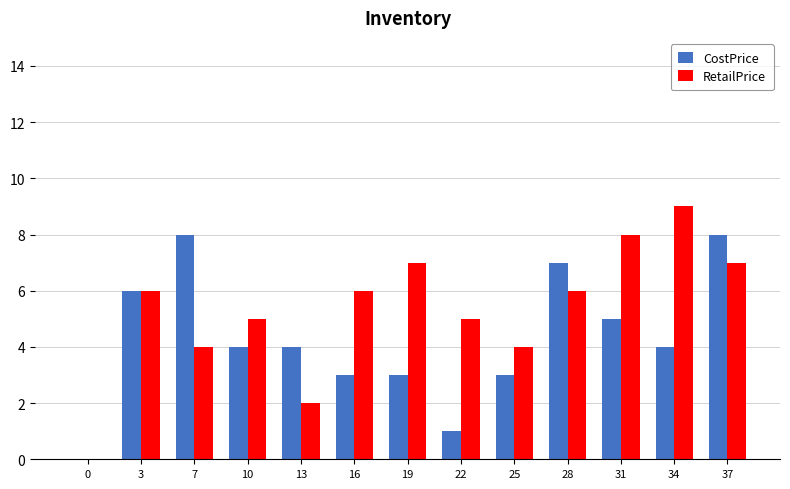

Are the bars horizontal?

No